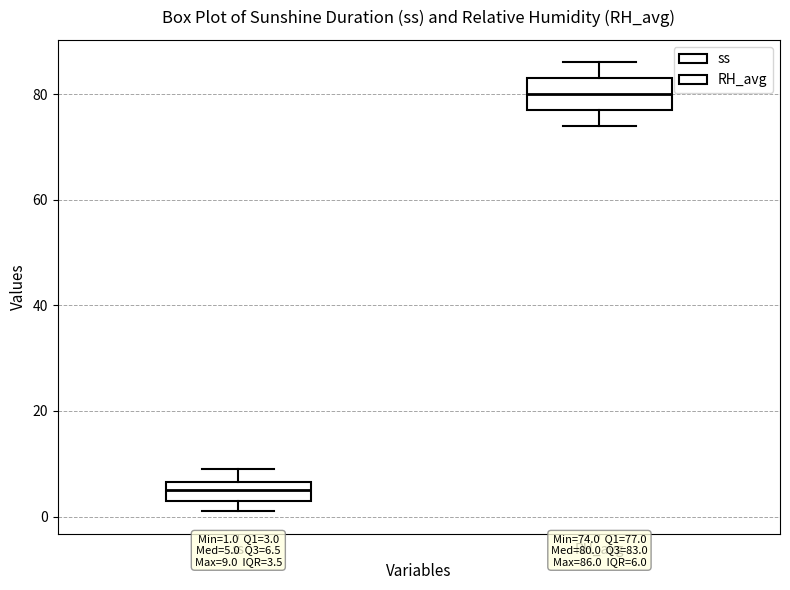

Which box is the tallest, from its lower edge to its upper edge?

RH_avg